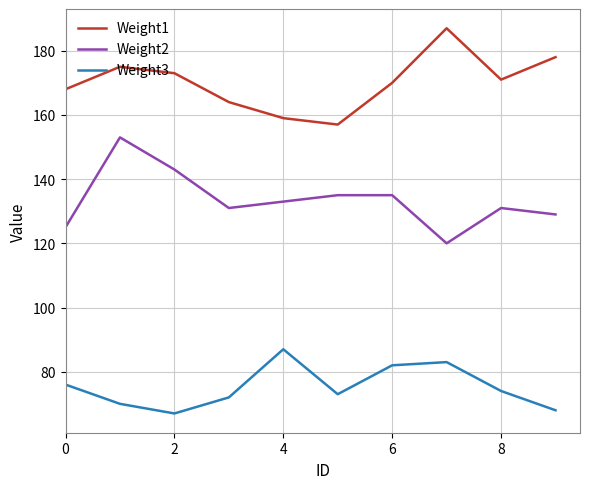

What is the sum of all Weight2 values?

1335